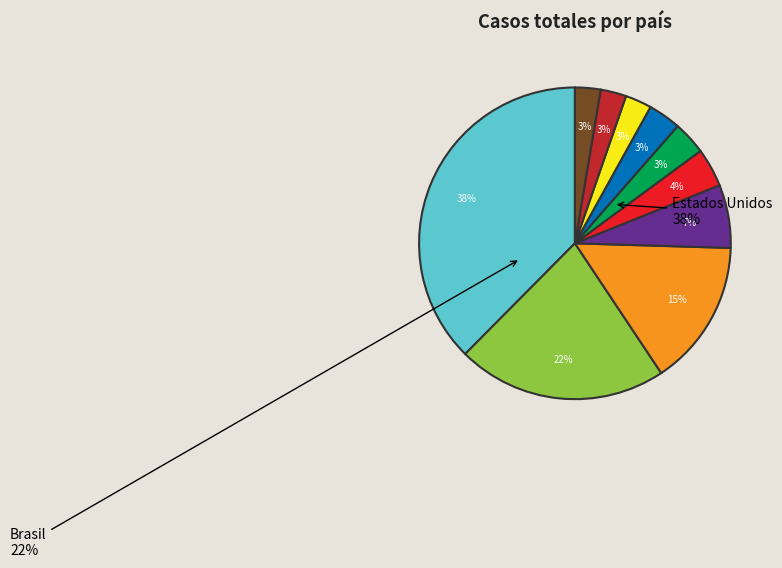

Which slice is the largest?

Estados Unidos